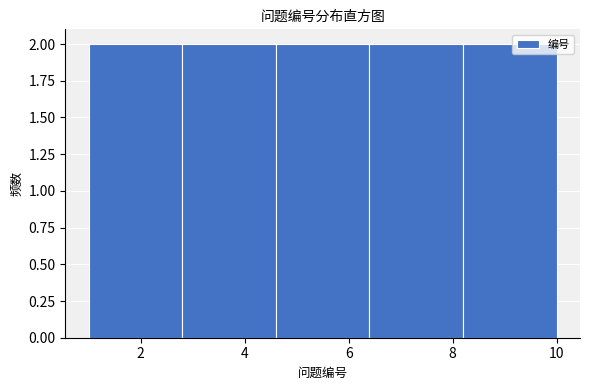

Reading left to right, transcribe this chart: for each bar, give the range it covers on the x-axis and its height. The values are not printed on the chart, so give them approximately, as read against the axis.

1.0 to 2.8: 2
2.8 to 4.6: 2
4.6 to 6.4: 2
6.4 to 8.2: 2
8.2 to 10.0: 2